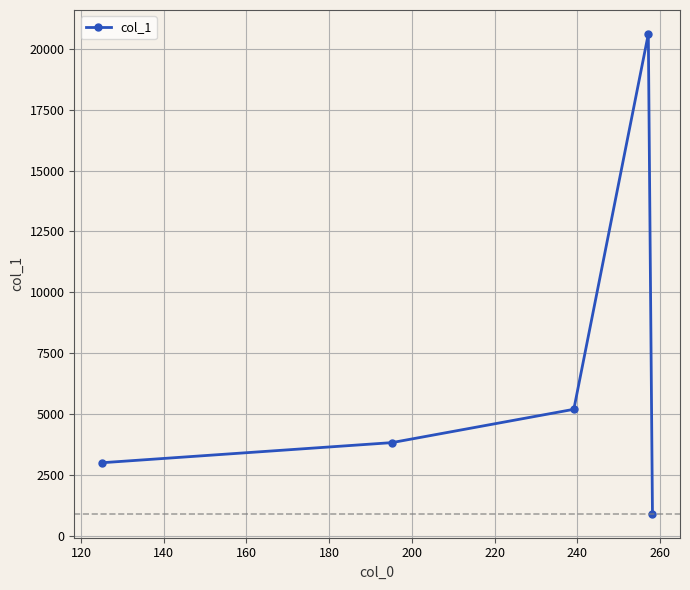

What is the greatest value displayed?

20602.6